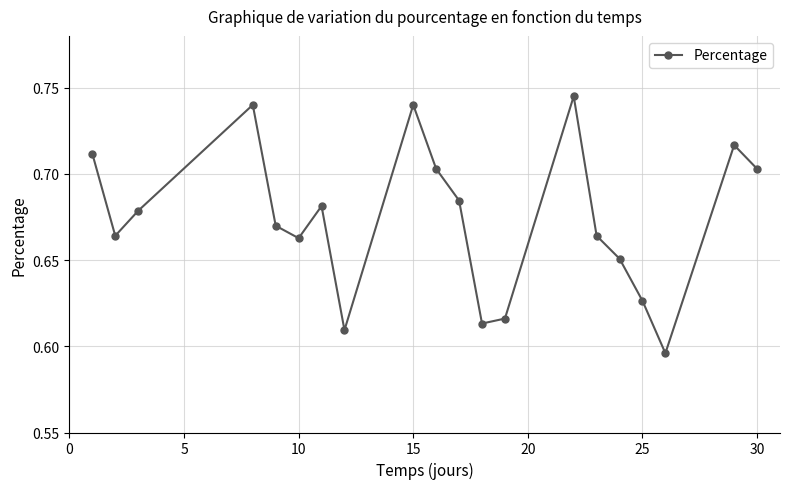

How many points are lower than both their immediate neighbors (excluding endpoints)?

5